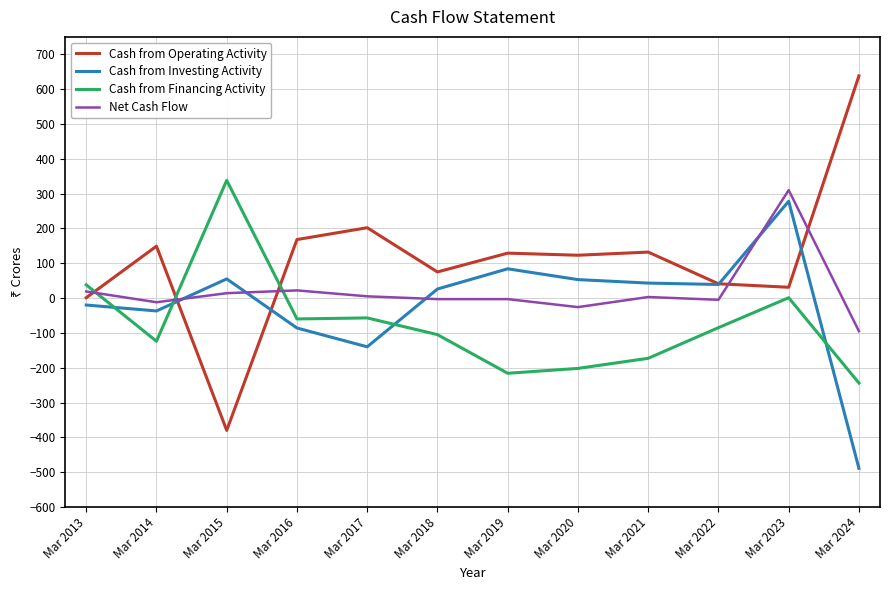

Which series has the largest range (max minus min)?

Cash from Operating Activity